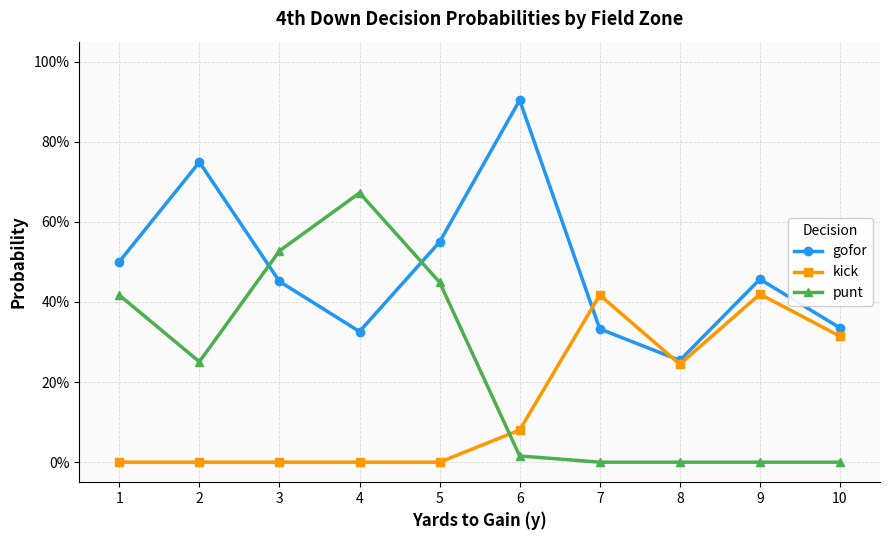

Which label corresponds to the largest value in the chart?

6